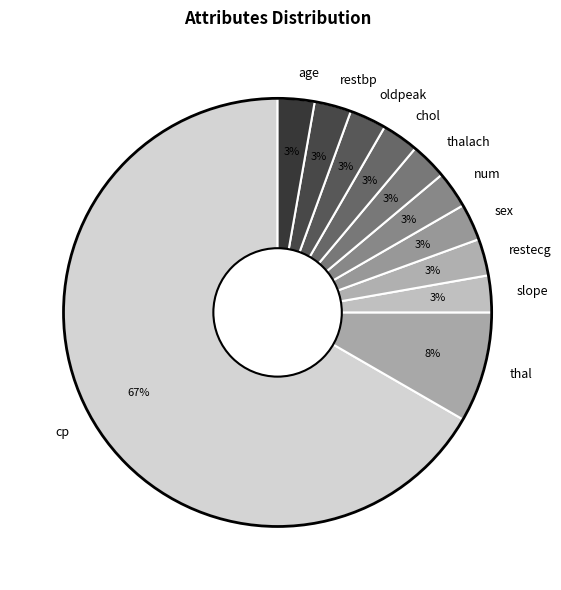

To the nearest percent, what portion does thalach represent?

3%